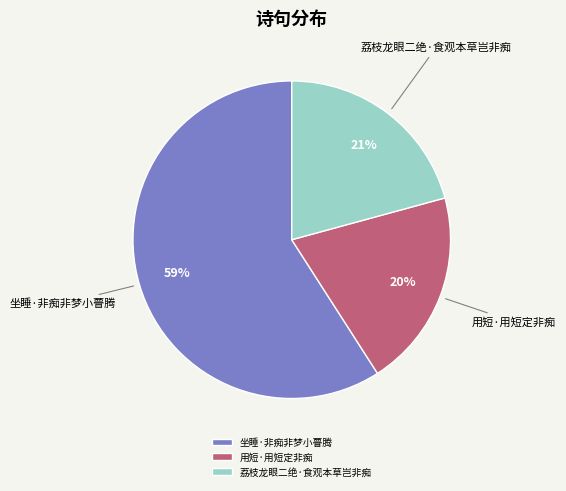

Rank the categories by value from lowest to highest.

用短·用短定非痴, 荔枝龙眼二绝·食观本草岂非痴, 坐睡·非痴非梦小瞢腾